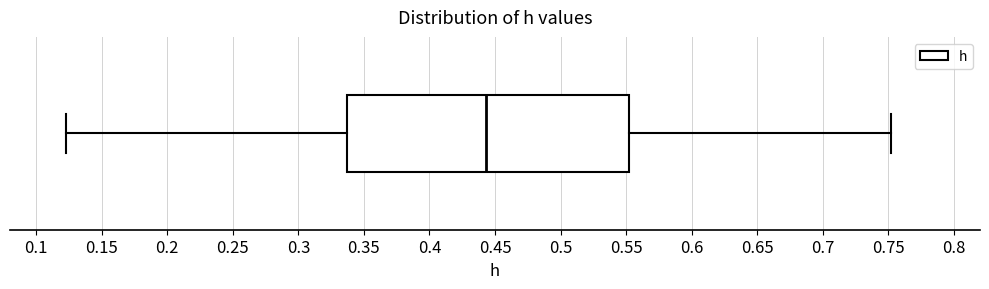

Where is the right edge of the box on the x-axis? The values are not printed on the chart, so give them approximately, as read against the axis.

0.550